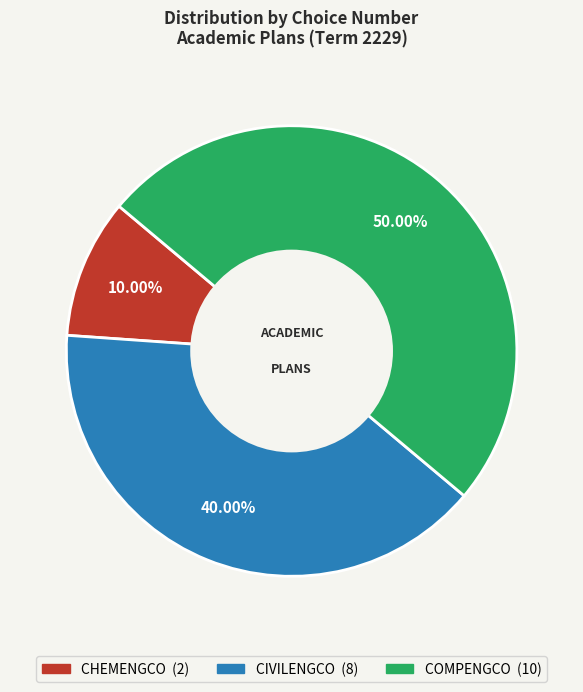

To the nearest percent, what portion does CHEMENGCO represent?

10%